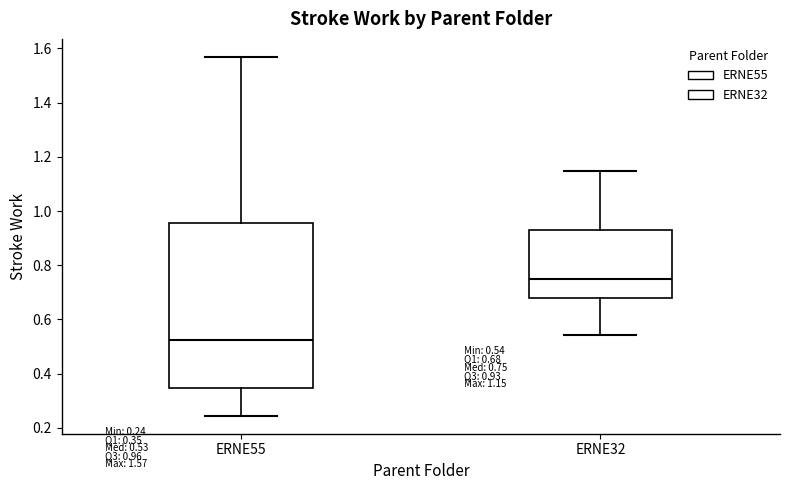

Which box is the tallest, from its lower edge to its upper edge?

ERNE55